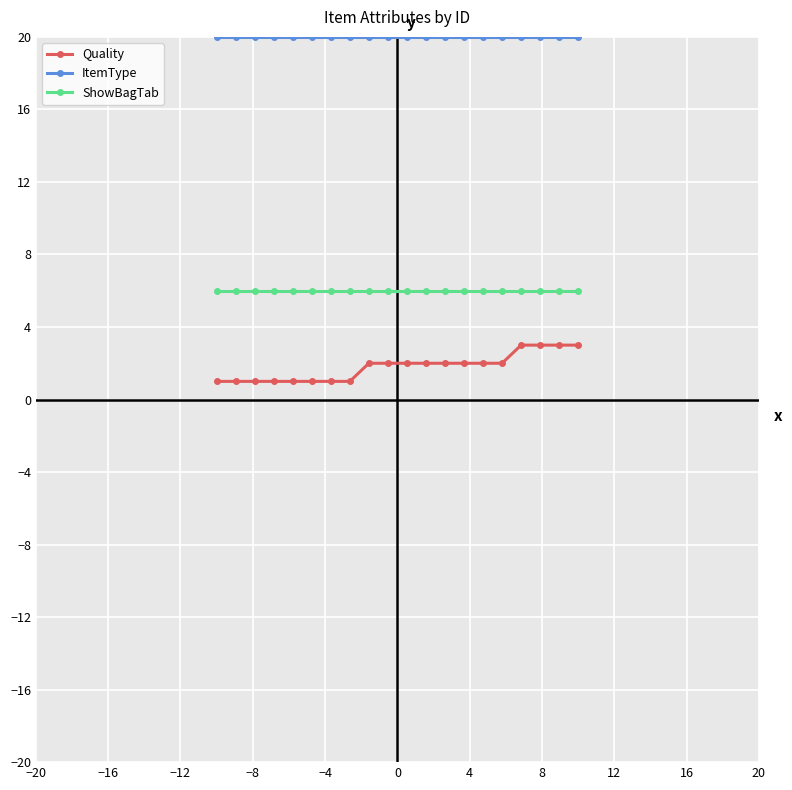

At how many categories does at least one series exceed 7?

20